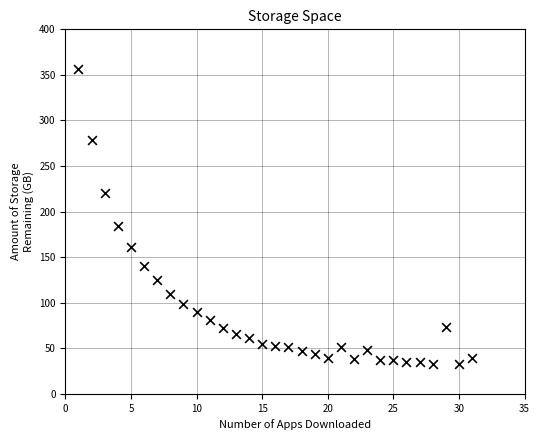

What is the range of Y values (max minus min)?

323.9